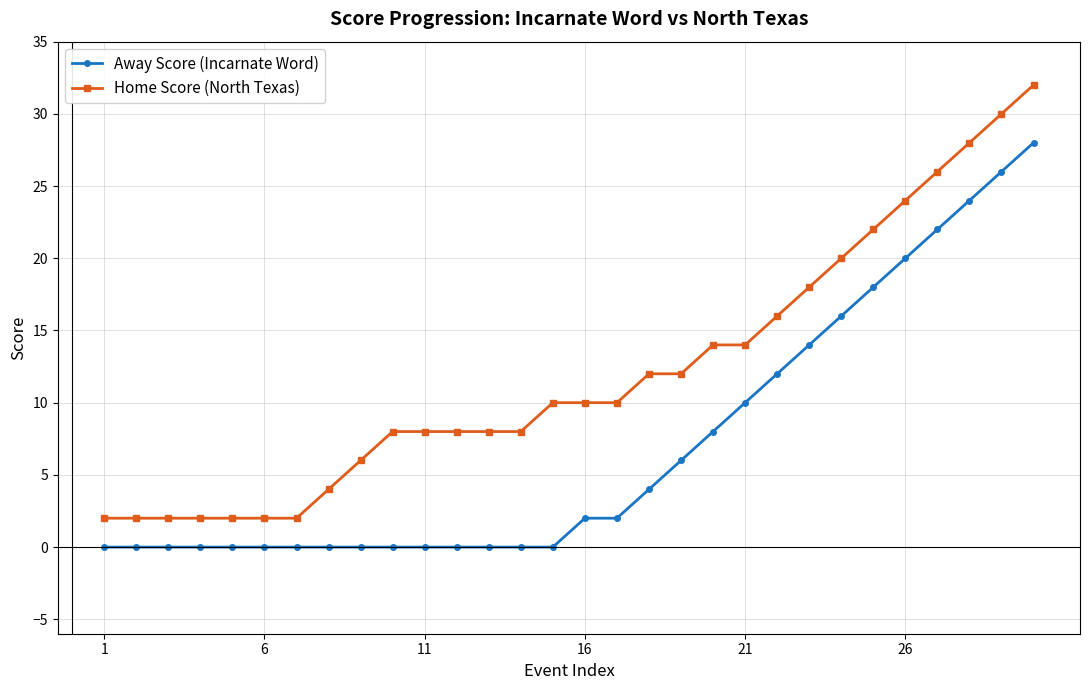

What are all the series names shown in the legend?

Away Score (Incarnate Word), Home Score (North Texas)